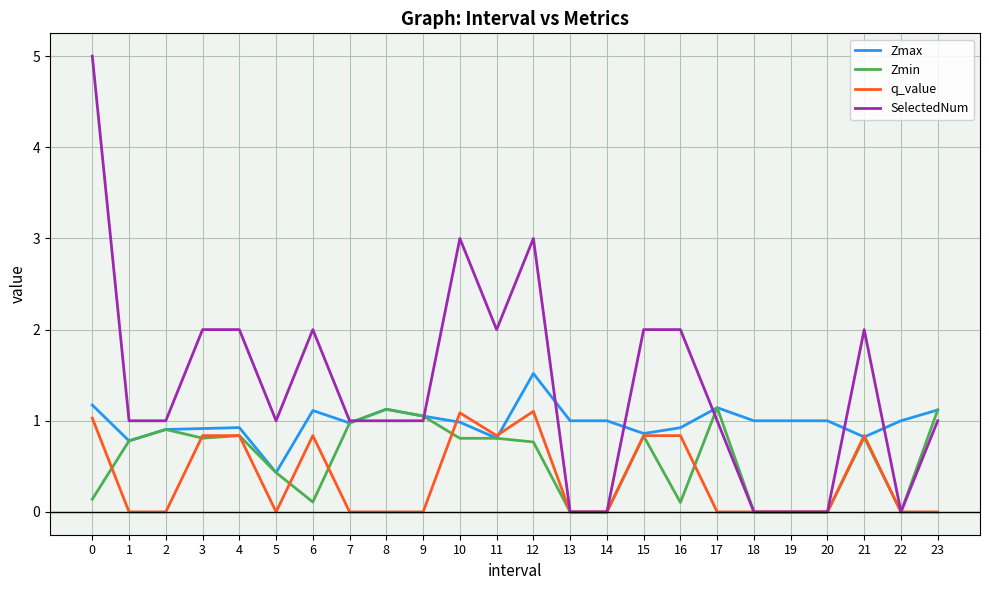

What is the difference between the Zmin values at 9 and 6?

0.9